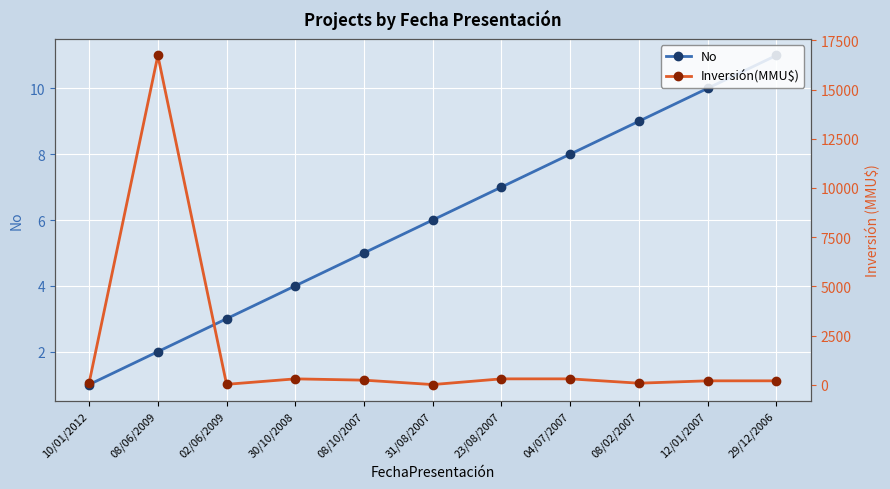

Is it true that No equals 2 at 29/12/2006?

False